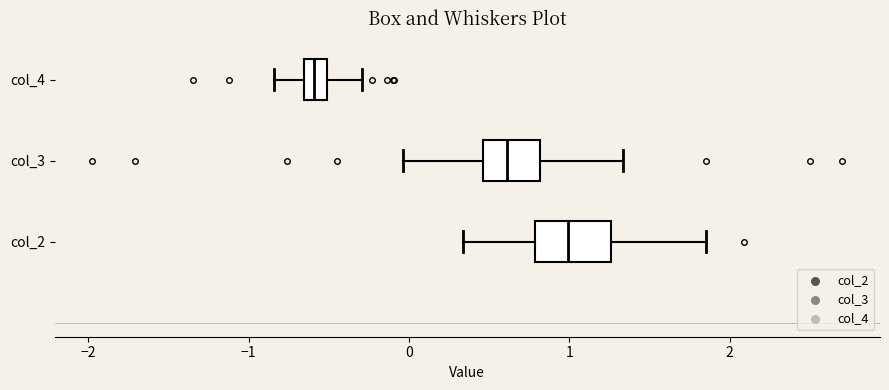

Comparing the boxes themselves (not the whiskers), which one is the widest?

col_2